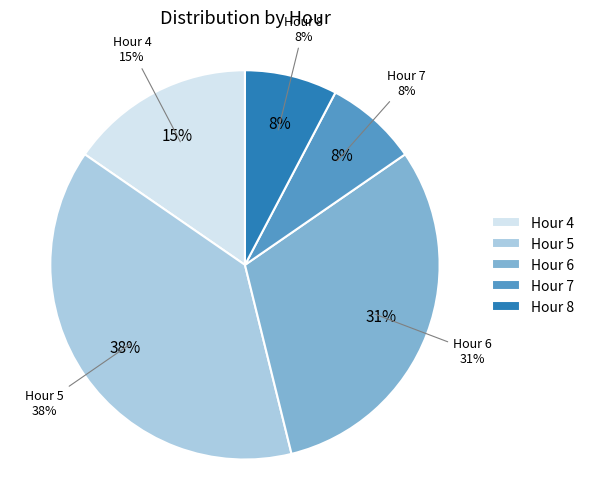

How many slices are in this pie chart?

5